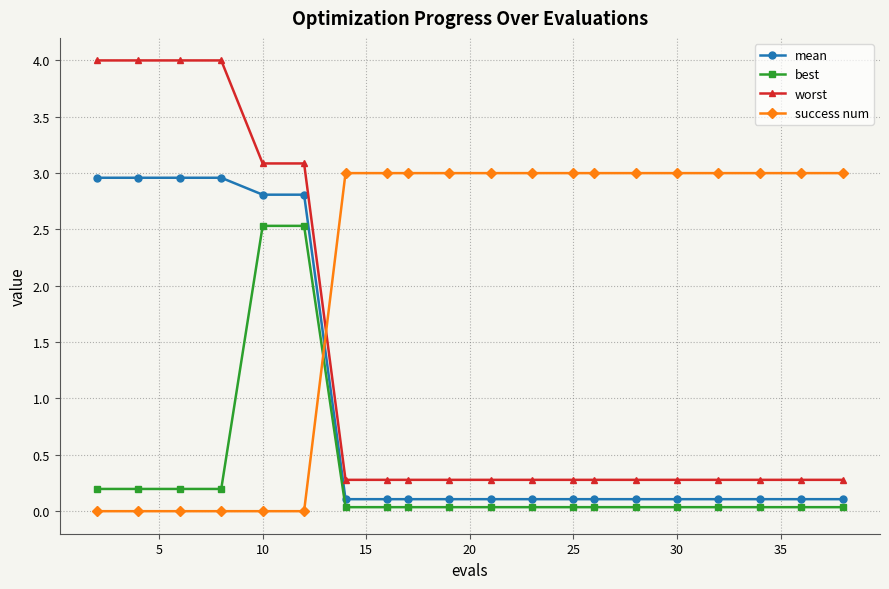

What is the average value of the success num series?

2.1